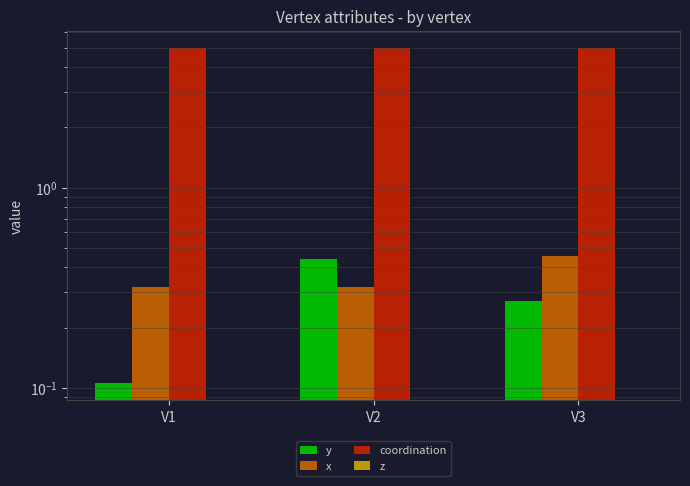

The value of x at V2 is 0.4. True or false?

False